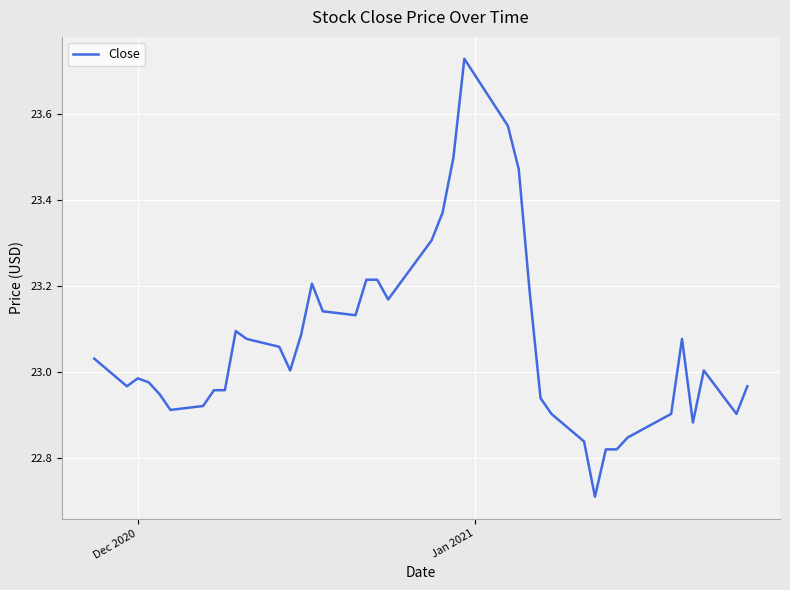

How many lines are shown in the chart?

1